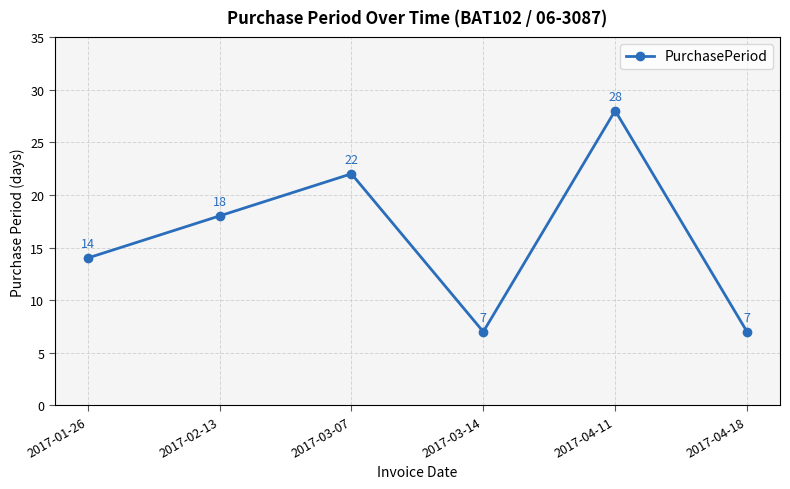

What is the ratio of the value at 2017-02-13 to the value at 2017-03-07?

0.8